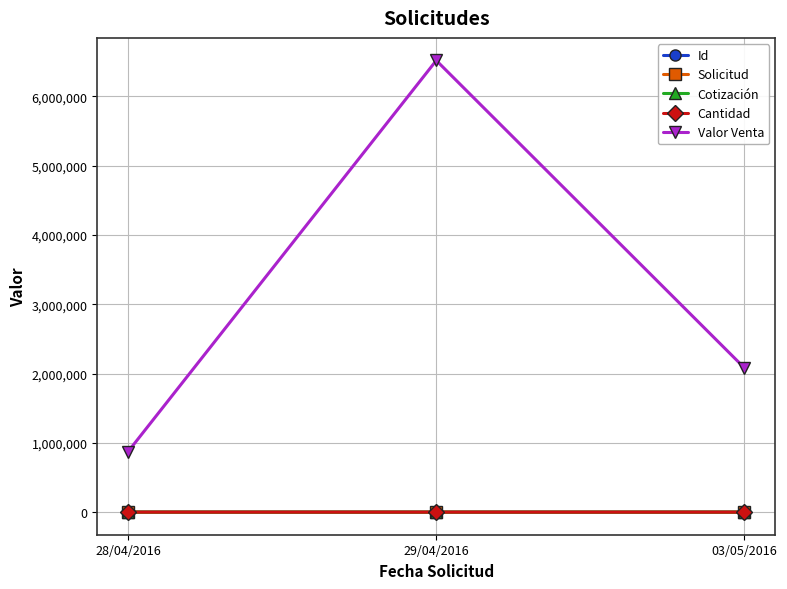

What is the difference between the highest and lowest values at 03/05/2016?

2079595.1